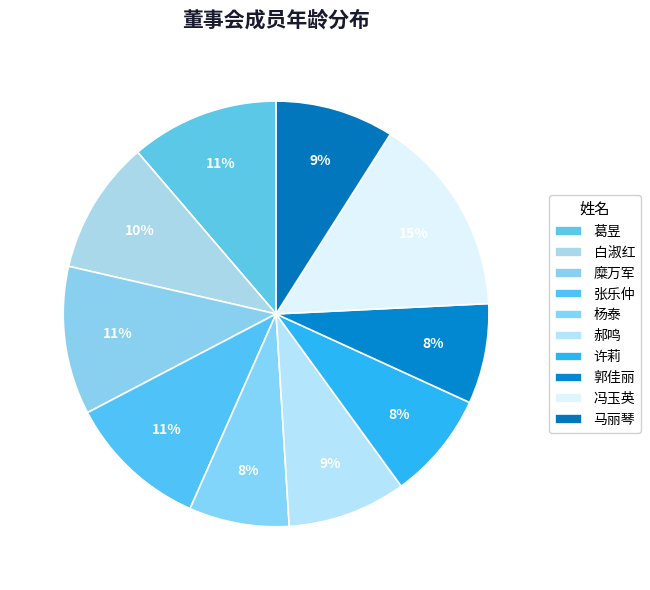

Combined, do 杨泰 and 郭佳丽 account for over 50%?

No